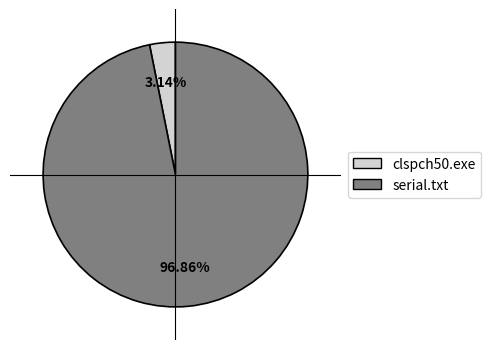

How many segments does this pie chart have?

2